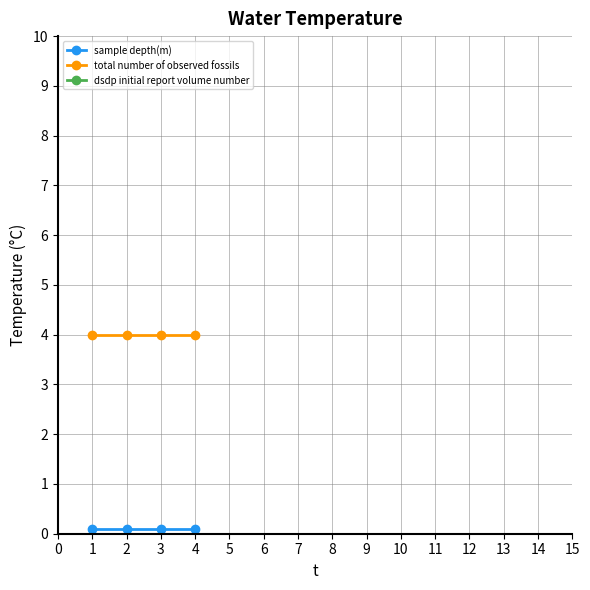

Does the chart have visible grid lines?

Yes